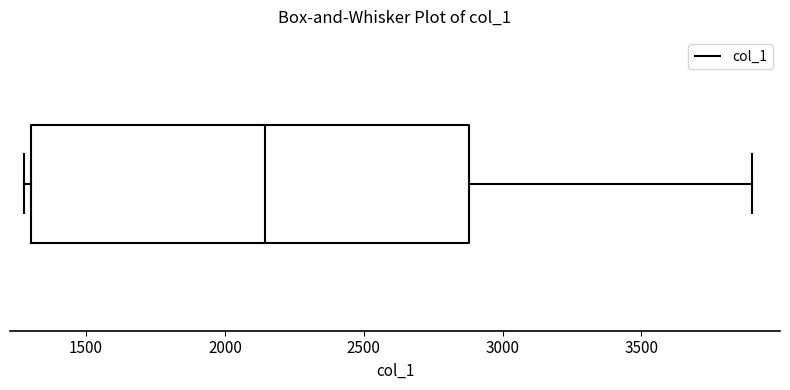

Read this box plot against the x-axis: the position of the median line, the range covered by the box, and the ends of both whiskers. The values are not printed on the chart, so give them approximately, as read against the axis.

median 2150, box 1300 to 2900, whiskers 1300 (just left of the box's left edge) to 3900